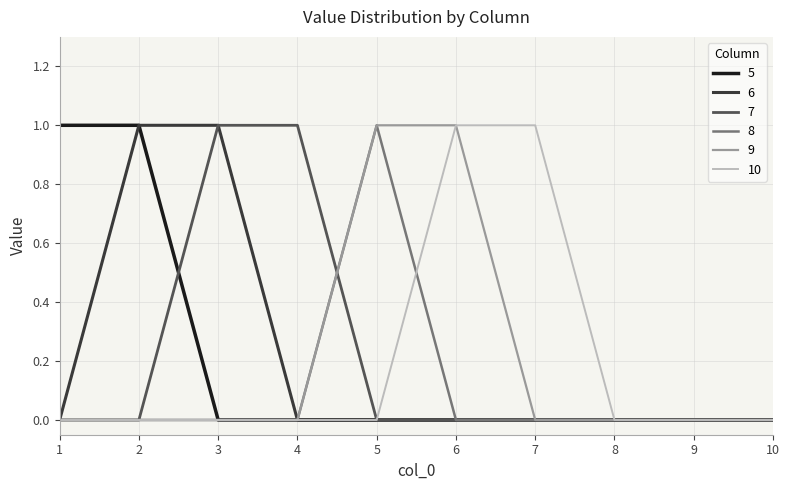

The value of 8 at 8 is 0. True or false?

True